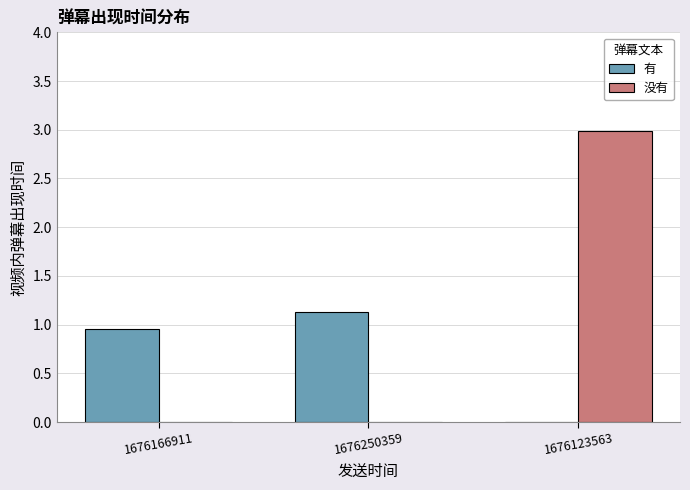

At which category is the sum across all series the highest?

1676123563